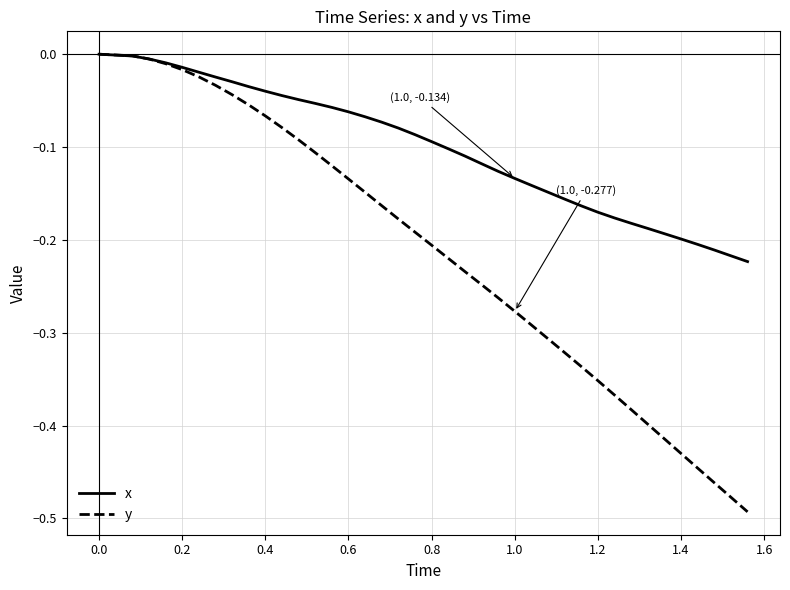

Which series ends up on top after the final intersection of y and x?

x